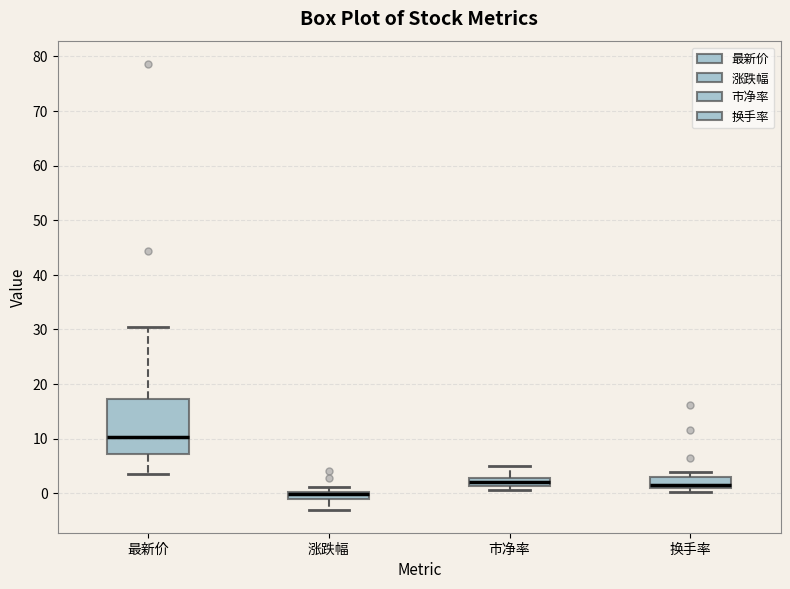

Which box's median line is the lowest?

涨跌幅